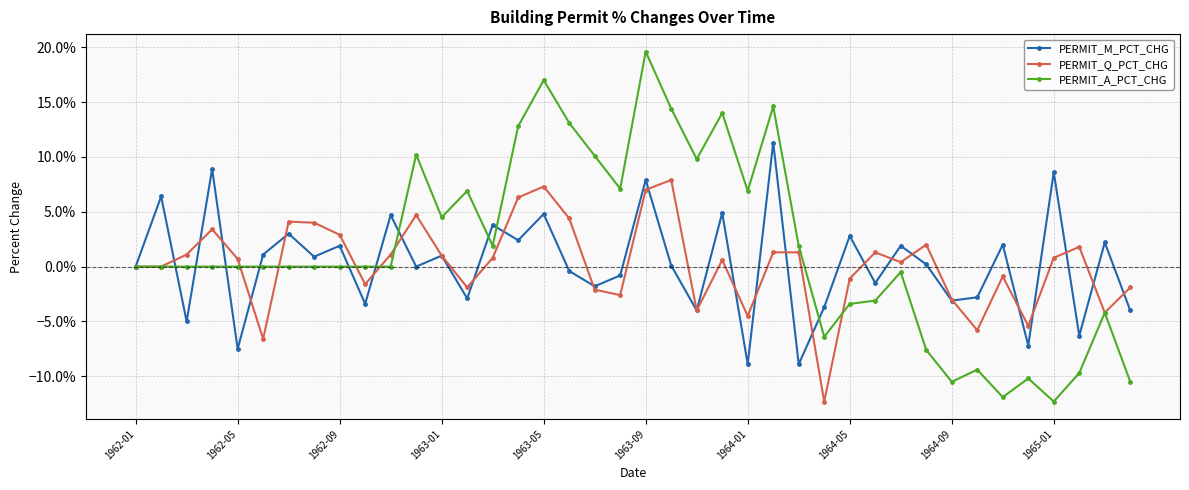

Reading left to right, what are all the values shown in this chart?

PERMIT_M_PCT_CHG: 0.0	0.1	-0.1	0.1	-0.1	0.0	0.0	0.0	0.0	-0.0	0.0	0.0	0.0	-0.0	0.0	0.0	0.0	-0.0	-0.0	-0.0	0.1	0.0	-0.0	0.0	-0.1	0.1	-0.1	-0.0	0.0	-0.0	0.0	0.0	-0.0	-0.0	0.0	-0.1	0.1	-0.1	0.0	-0.0
PERMIT_Q_PCT_CHG: 0.0	0.0	0.0	0.0	0.0	-0.1	0.0	0.0	0.0	-0.0	0.0	0.0	0.0	-0.0	0.0	0.1	0.1	0.0	-0.0	-0.0	0.1	0.1	-0.0	0.0	-0.0	0.0	0.0	-0.1	-0.0	0.0	0.0	0.0	-0.0	-0.1	-0.0	-0.1	0.0	0.0	-0.0	-0.0
PERMIT_A_PCT_CHG: 0.0	0.0	0.0	0.0	0.0	0.0	0.0	0.0	0.0	0.0	0.0	0.1	0.0	0.1	0.0	0.1	0.2	0.1	0.1	0.1	0.2	0.1	0.1	0.1	0.1	0.1	0.0	-0.1	-0.0	-0.0	-0.0	-0.1	-0.1	-0.1	-0.1	-0.1	-0.1	-0.1	-0.0	-0.1